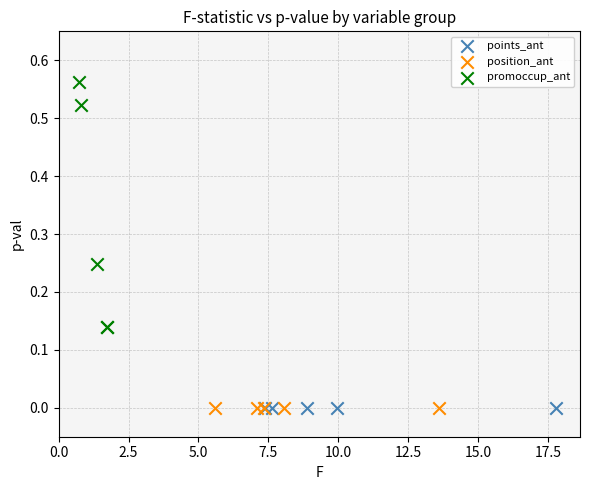

Which series contains the highest Y value?

promoccup_ant